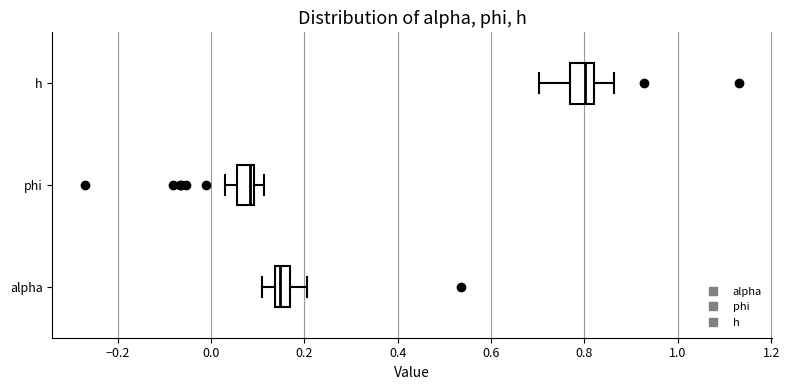

Where is the right edge of the box for phi on the x-axis? The values are not printed on the chart, so give them approximately, as read against the axis.

0.10